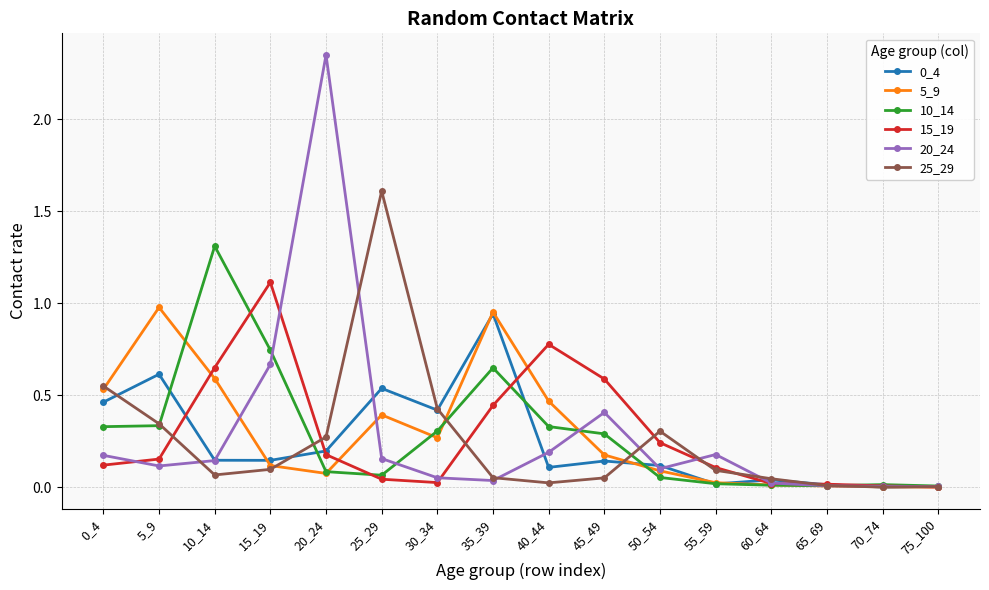

Which series has the largest range (max minus min)?

20_24